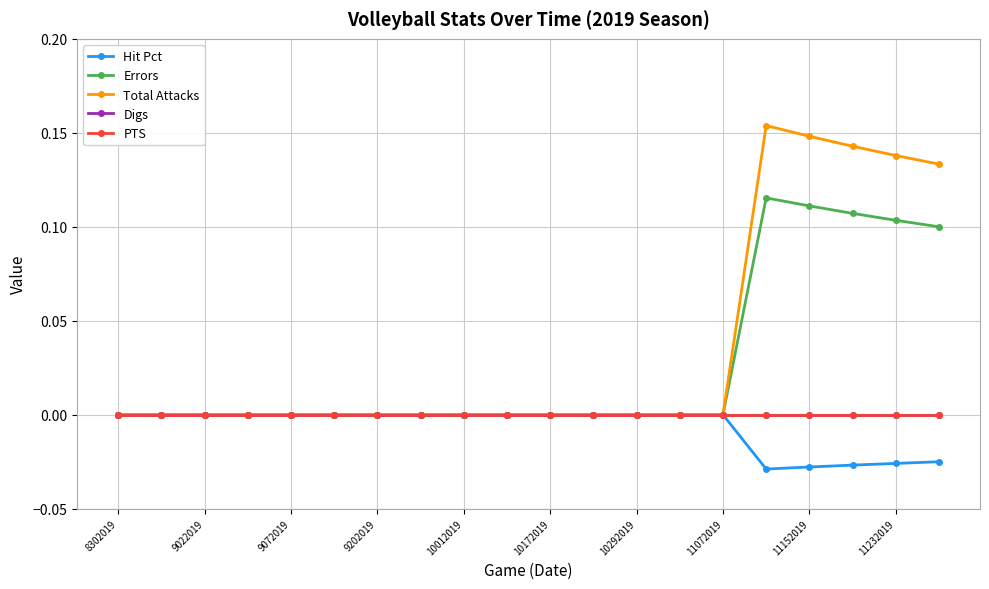

Is this an area chart (filled region under the line)?

No